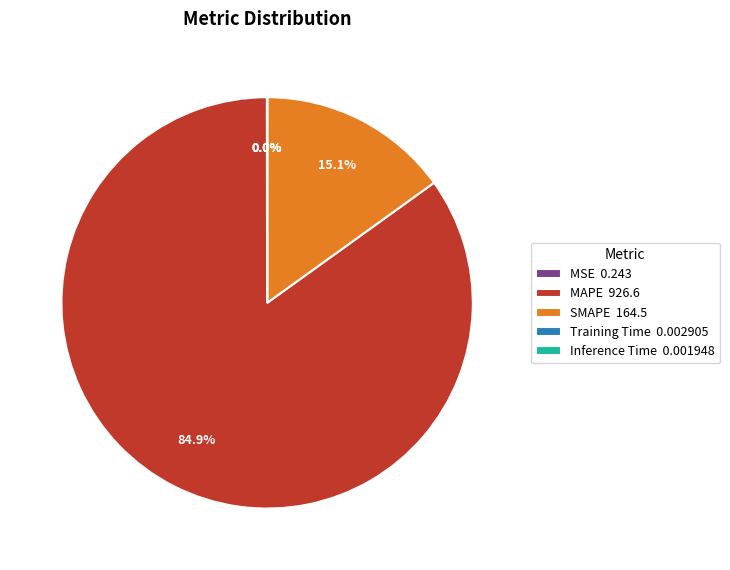

Does any single category account for the majority?

Yes